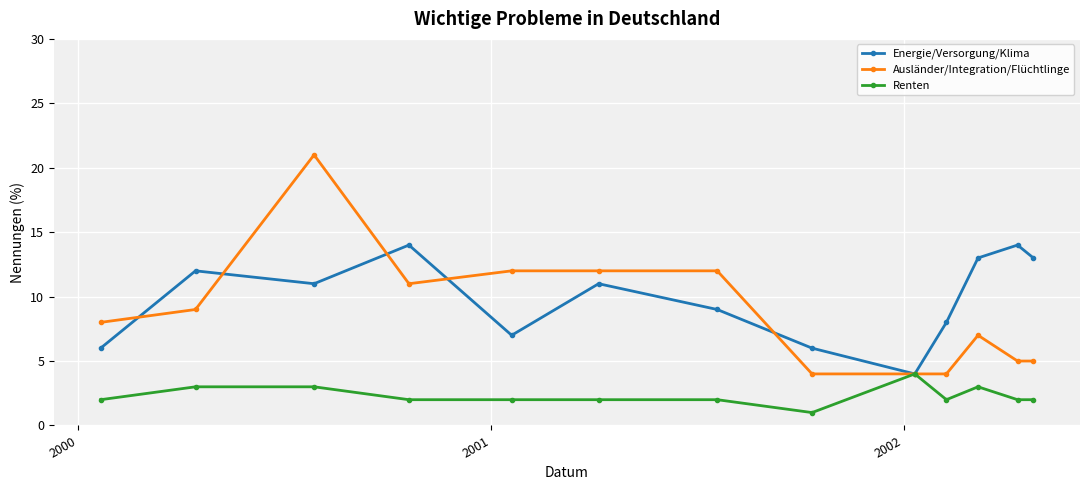

Which series has the largest range (max minus min)?

Ausländer/Integration/Flüchtlinge